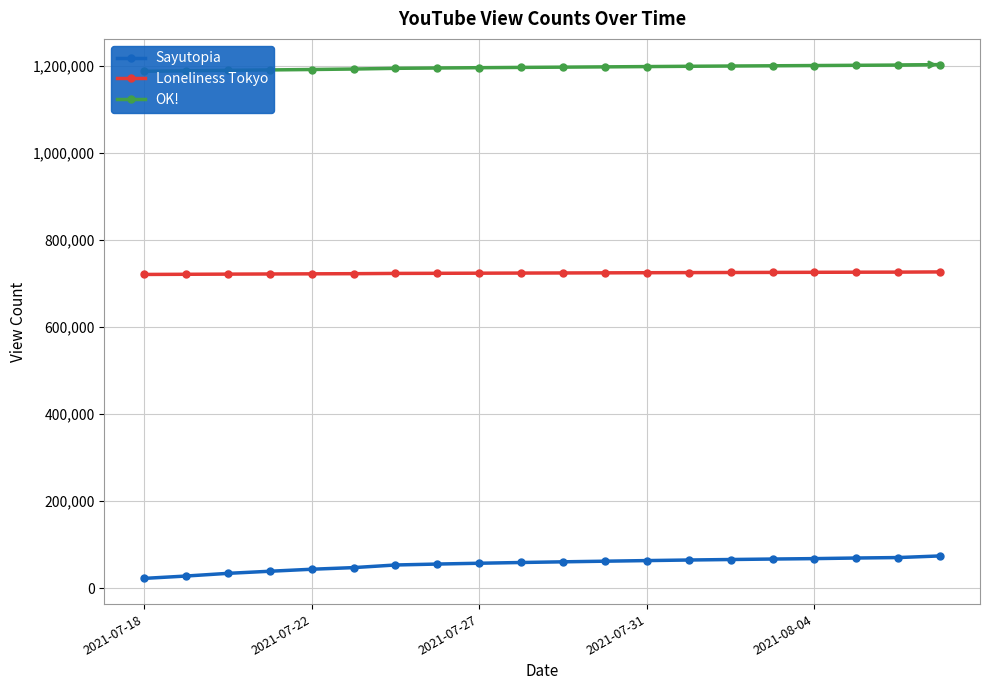

Rank the series by their average value, from lowest to highest.

Sayutopia, Loneliness Tokyo, OK!